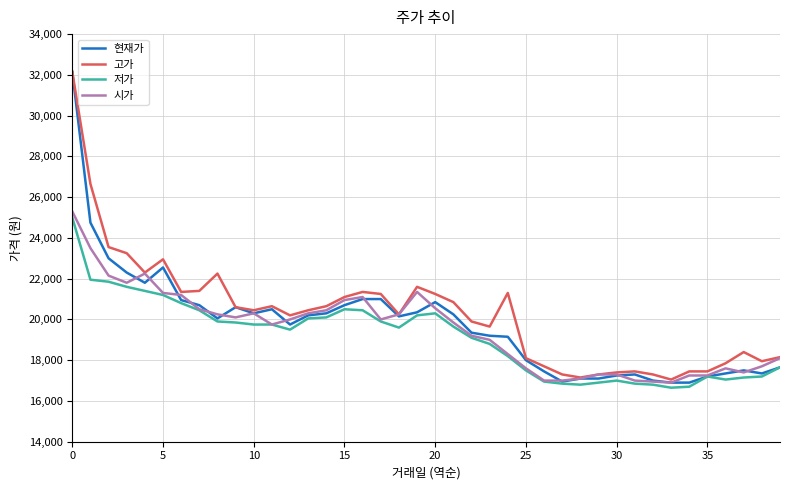

Which series has the widest spread of values?

현재가